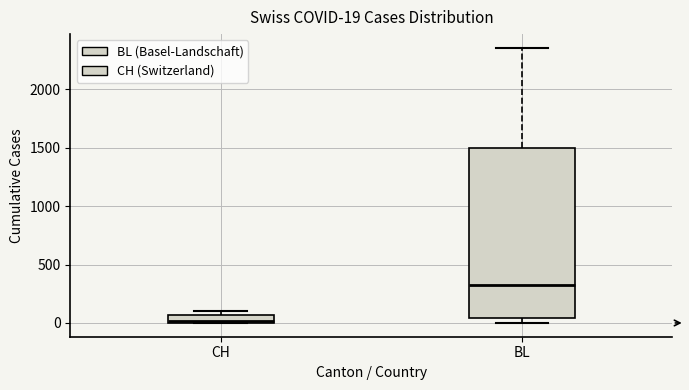

Which box's median line is the highest?

BL